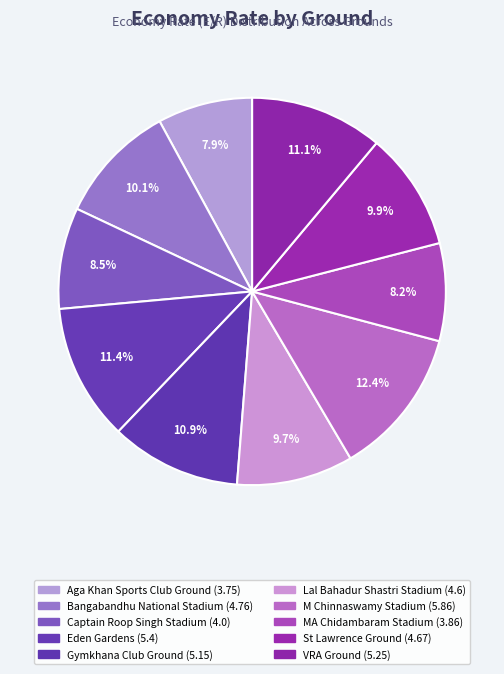

Combined, do Eden Gardens and MA Chidambaram Stadium account for over 50%?

No